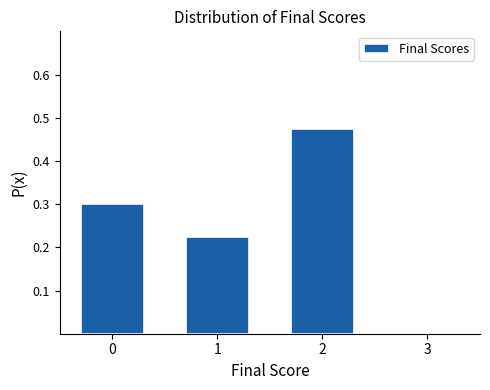

What is the sum of the values at 2 and 0?

0.8